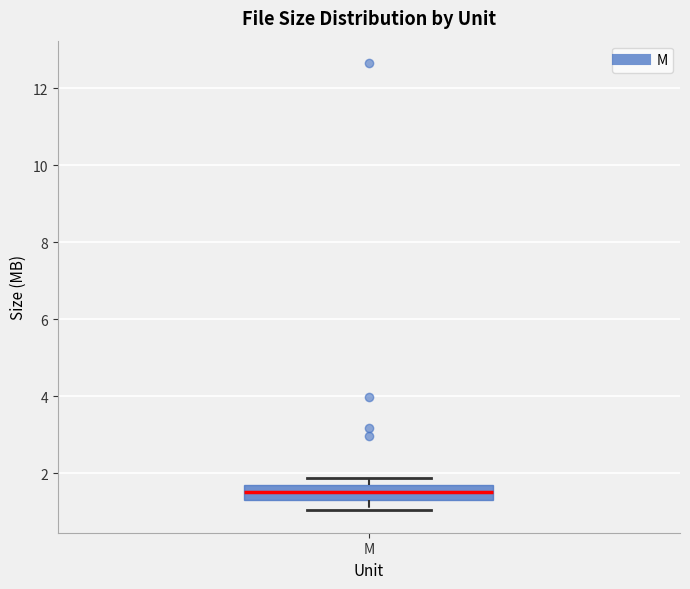

Where is the upper edge of the box for M on the y-axis? The values are not printed on the chart, so give them approximately, as read against the axis.

1.6